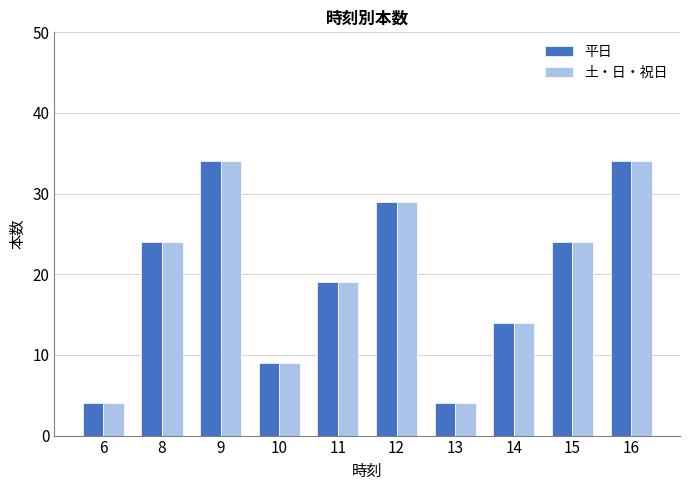

What is the maximum value for 土・日・祝日?

34